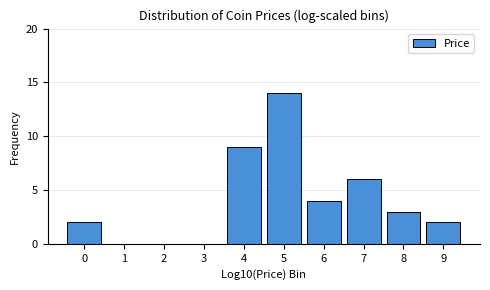

Reading left to right, list all the values displayed in this chart.

0=2	1=0	2=0	3=0	4=9	5=14	6=4	7=6	8=3	9=2